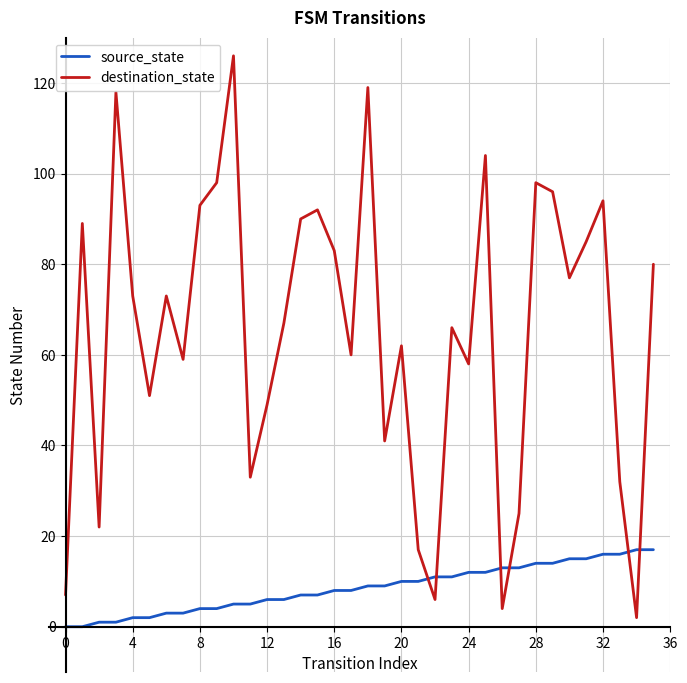

How many times do destination_state and source_state cross each other?

6